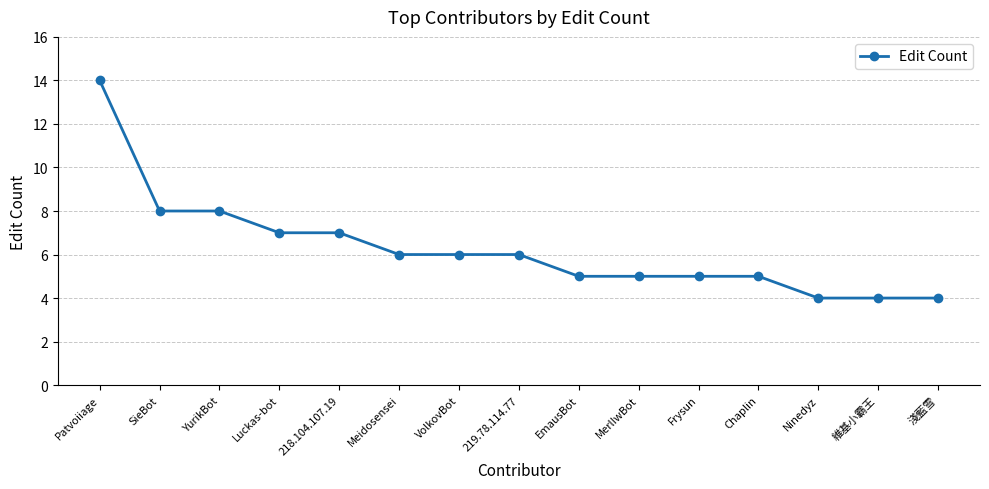

What is the change in value from VolkovBot to Chaplin?

-1